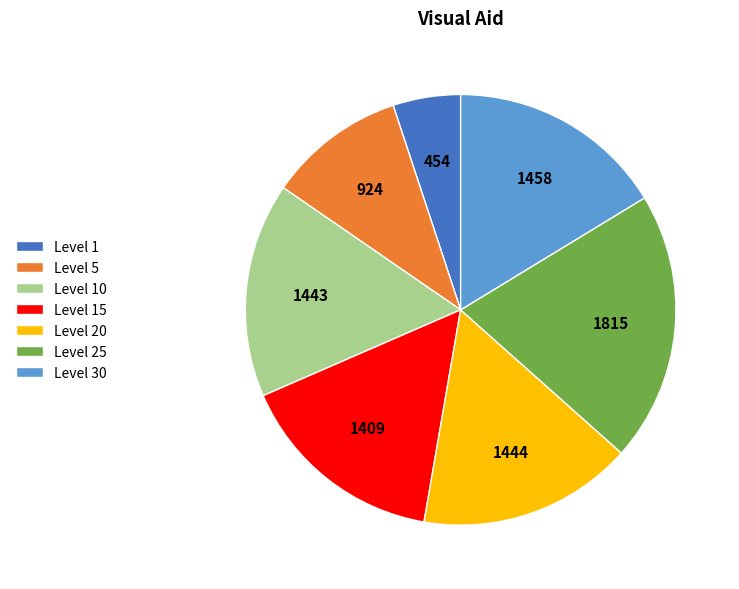

How many slices are in this pie chart?

7